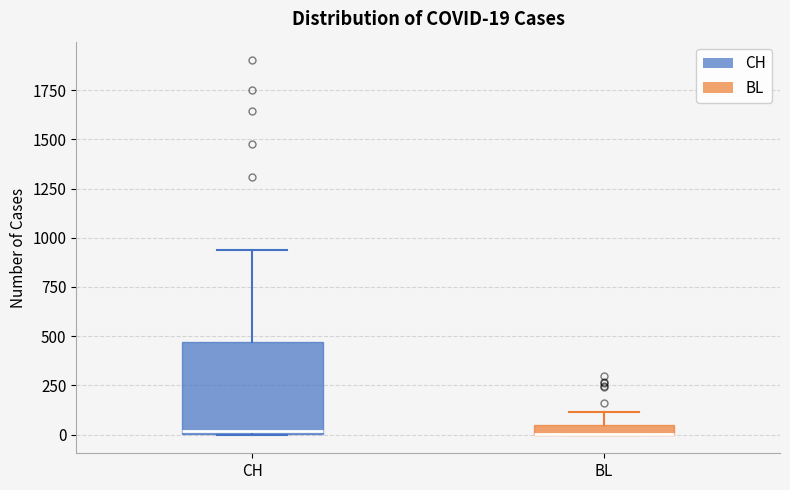

Which box is the tallest, from its lower edge to its upper edge?

CH